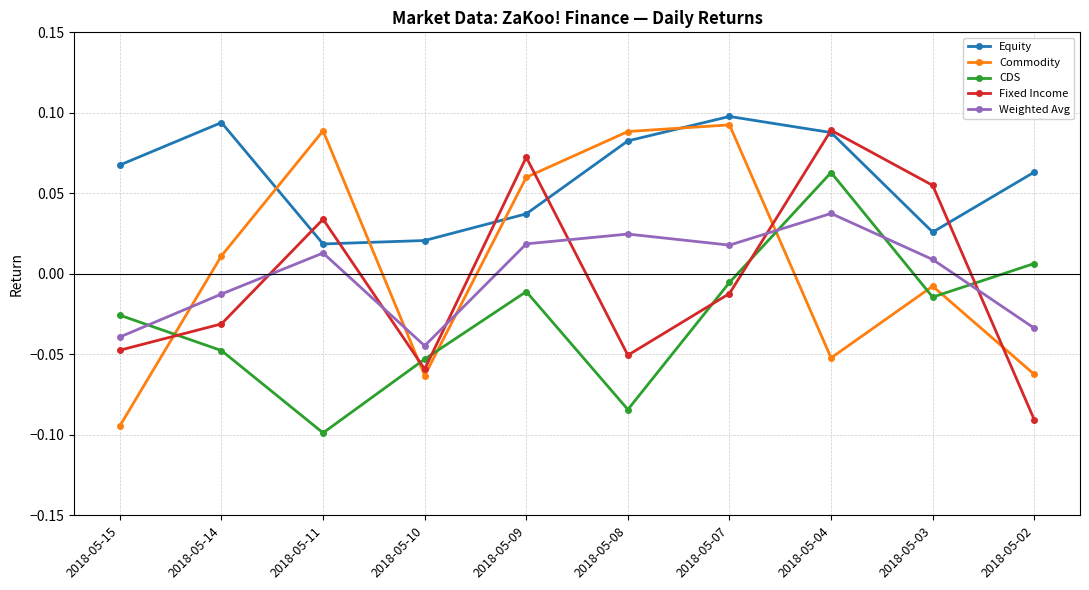

What are all the series names shown in the legend?

Equity, Commodity, CDS, Fixed Income, Weighted Avg